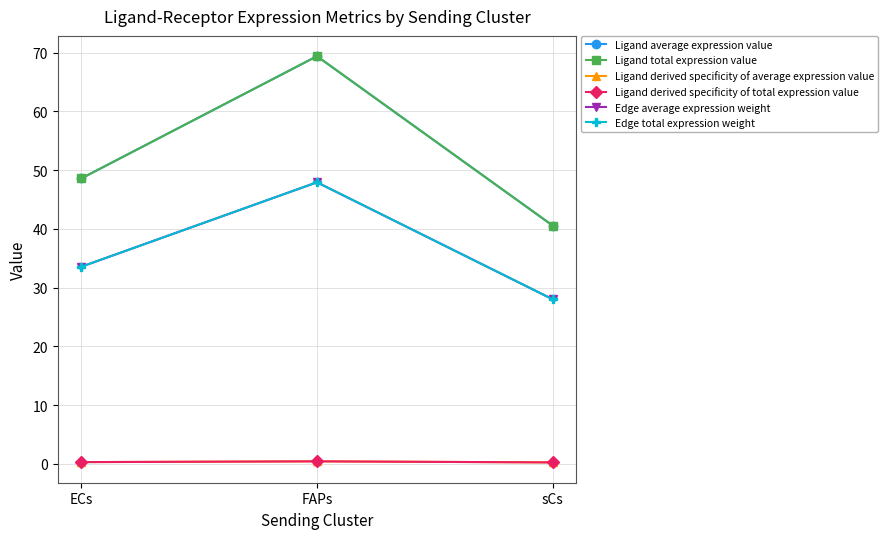

Between FAPs and ECs, which is larger?

FAPs